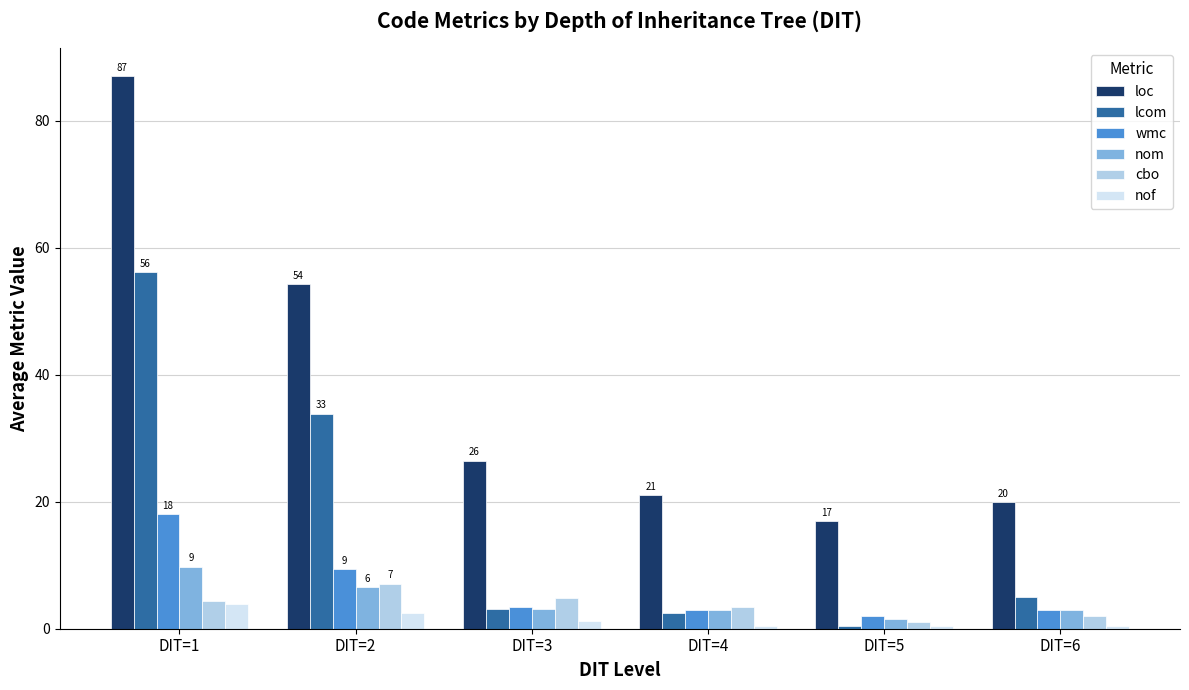

What is the difference between the second highest and second lowest values in the nof series?

1.9